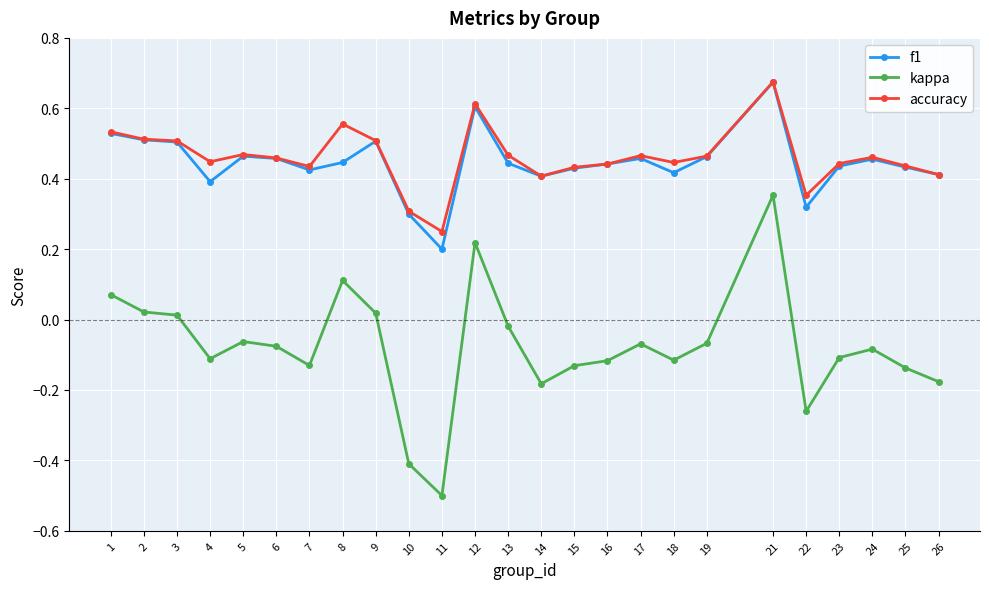

Which category has the lowest value in the kappa series?

11